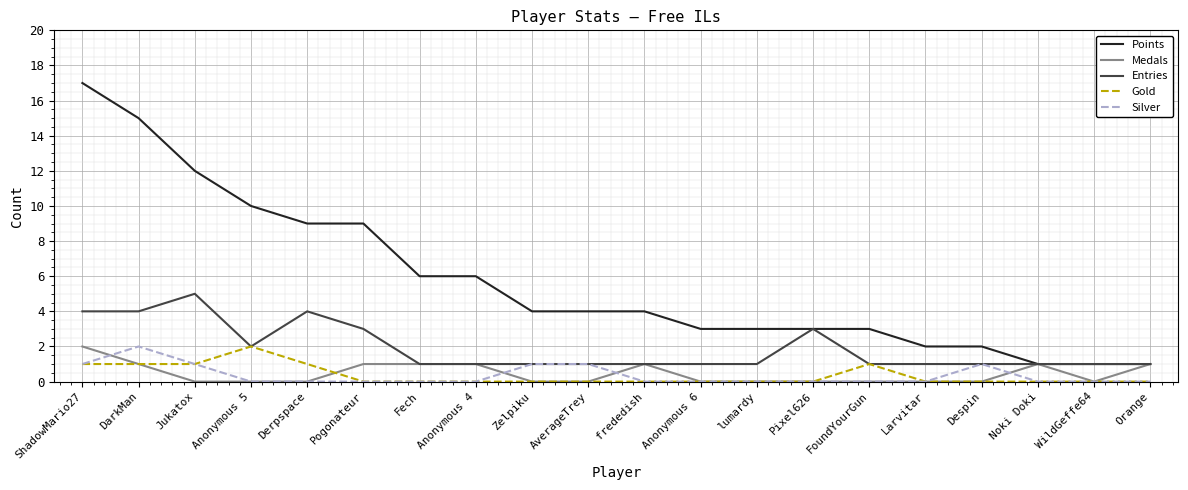

What is the spread (max minus min) of values at Fech?

6